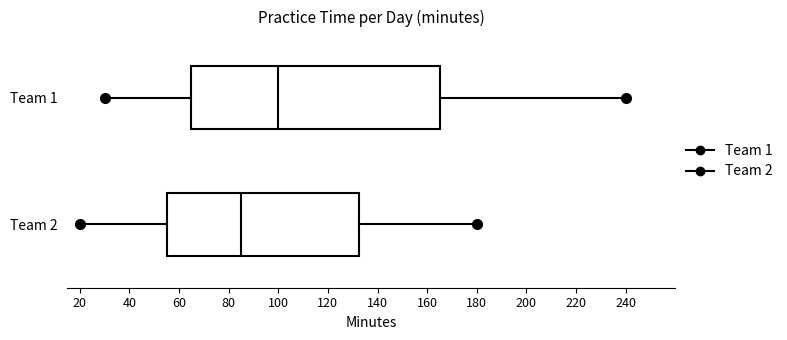

Reading bottom to top, read every box against the x-axis: the position of its median line, the range the box covers, and the ends of its whiskers. The values are not printed on the chart, so give them approximately, as read against the axis.

Team 2: median 86, box 56 to 132, whiskers 20 to 180
Team 1: median 100, box 66 to 166, whiskers 30 to 240